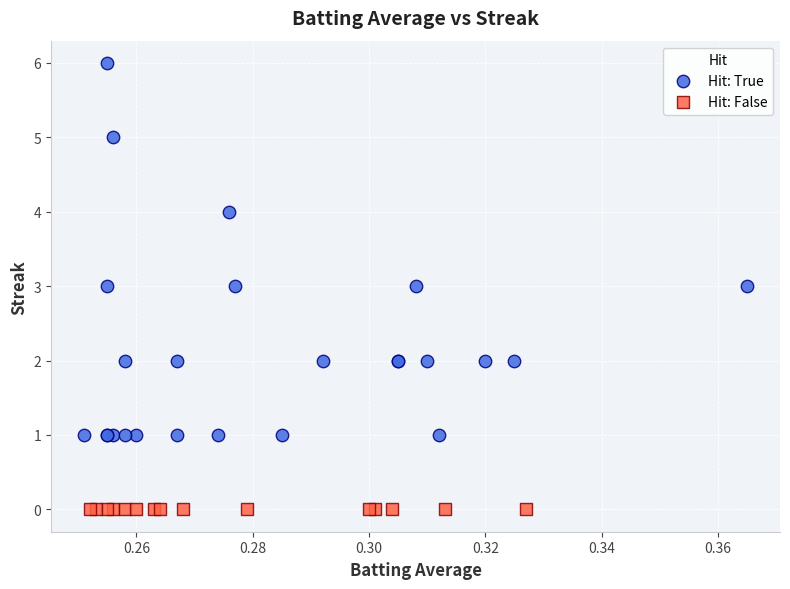

Which series contains the lowest Y value?

Hit: False